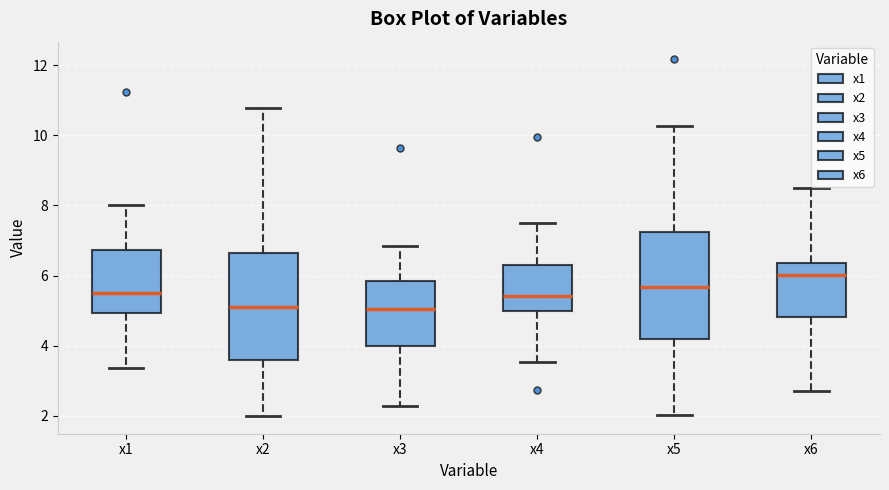

Where does the lower whisker of the box for x3 end on the y-axis? The values are not printed on the chart, so give them approximately, as read against the axis.

2.2